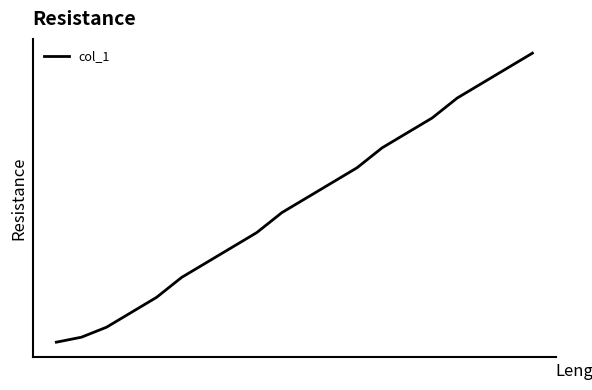

What is the value of the 4th point from the left?

5460.7